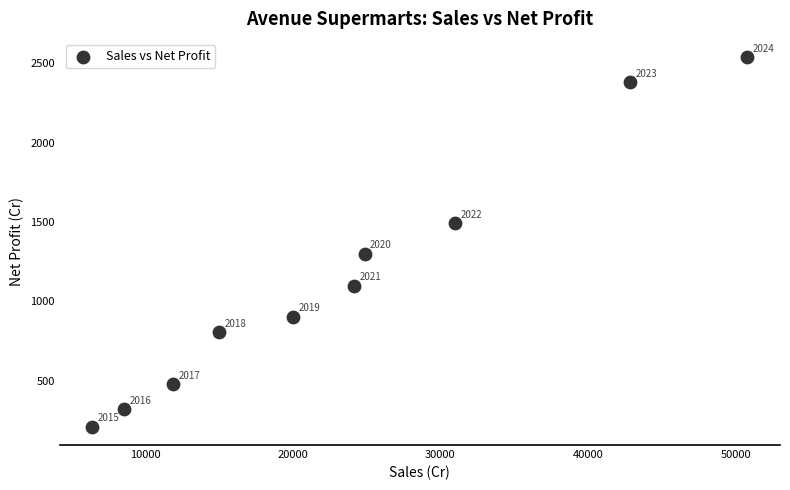

What Y value in the scatter plot is closest to 1373?

1301.1